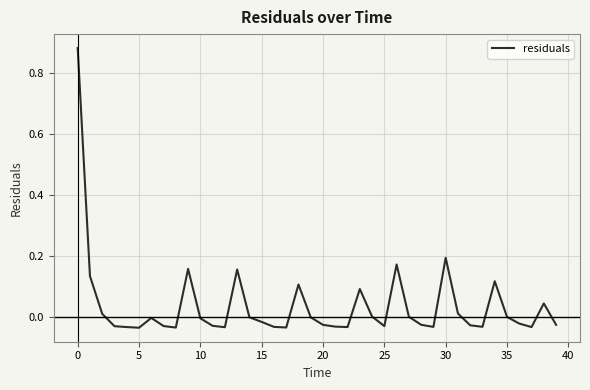

Reading left to right, extract all data points from this chart.

0.9	0.1	0.0	-0.0	-0.0	-0.0	-0.0	-0.0	-0.0	0.2	-0.0	-0.0	-0.0	0.2	0.0	-0.0	-0.0	-0.0	0.1	0.0	-0.0	-0.0	-0.0	0.1	0.0	-0.0	0.2	0.0	-0.0	-0.0	0.2	0.0	-0.0	-0.0	0.1	0.0	-0.0	-0.0	0.0	-0.0